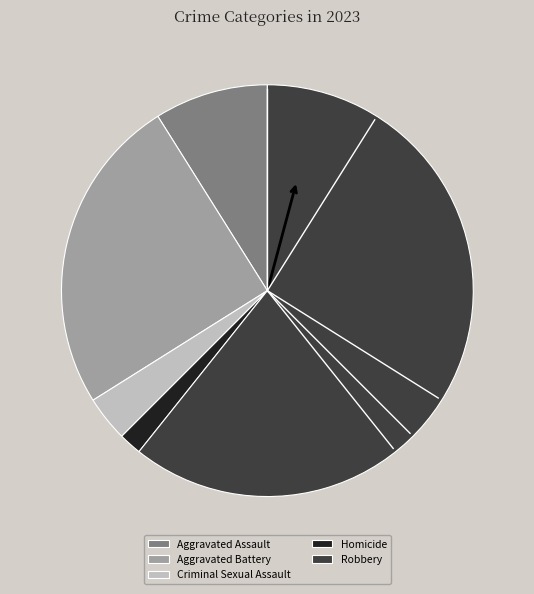

How many slices are in this pie chart?

5